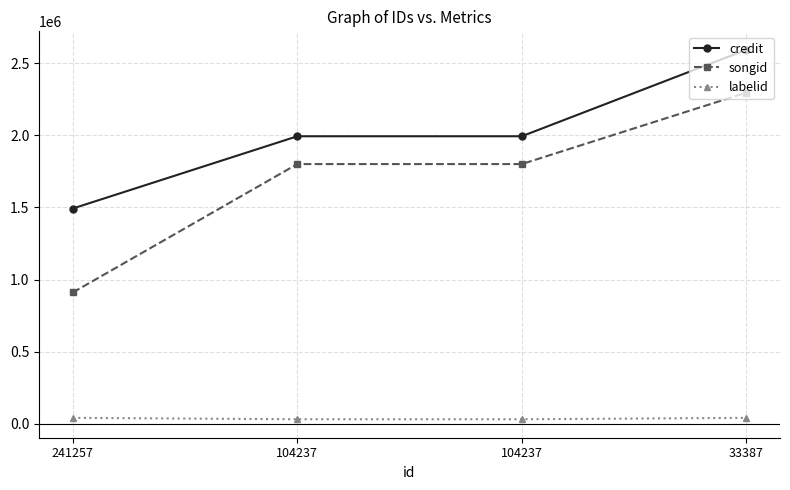

How many songid values are between 1800447 and 2295339?

3